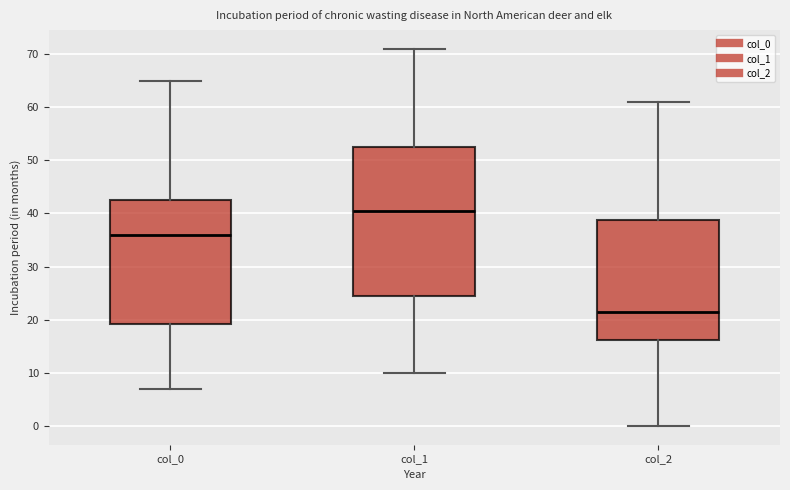

Reading left to right, read every box against the y-axis: the position of its median line, the range the box covers, and the ends of its whiskers. The values are not printed on the chart, so give them approximately, as read against the axis.

col_0: median 36, box 19 to 43, whiskers 7 to 65
col_1: median 41, box 25 to 53, whiskers 10 to 71
col_2: median 22, box 16 to 39, whiskers 0 to 61